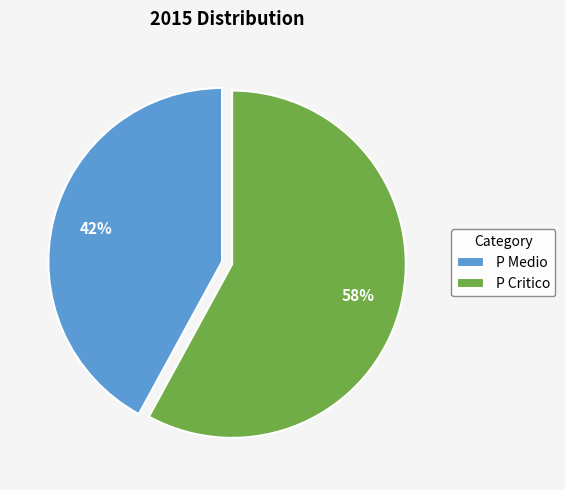

To the nearest percent, what is the average slice percentage?

50%